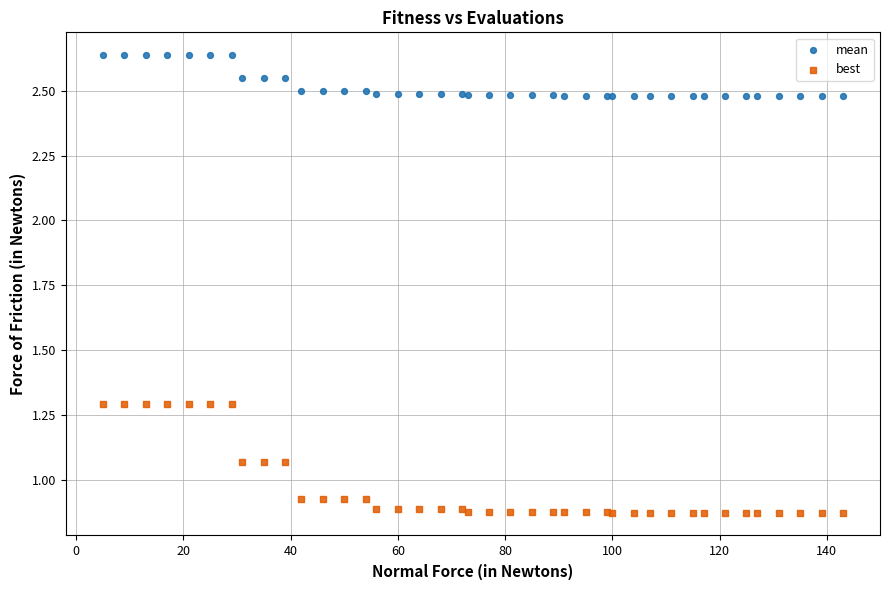

Which series contains the highest Y value?

mean